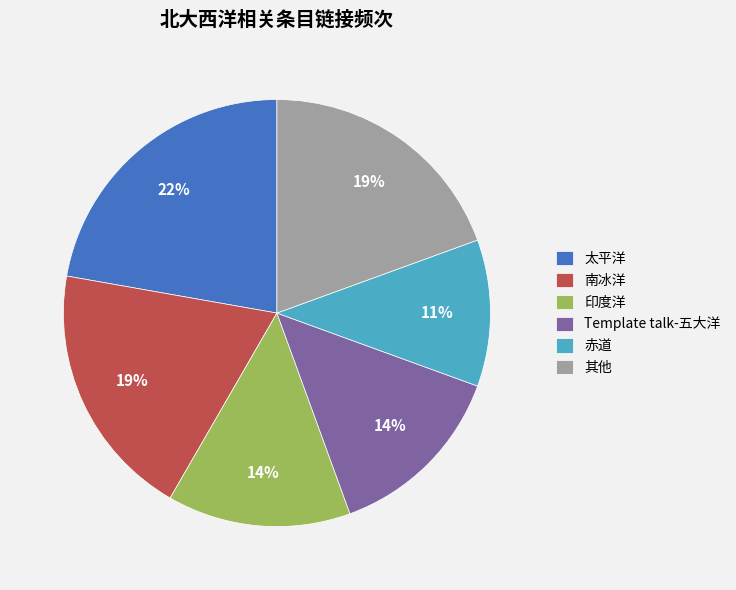

Does any single category account for the majority?

No